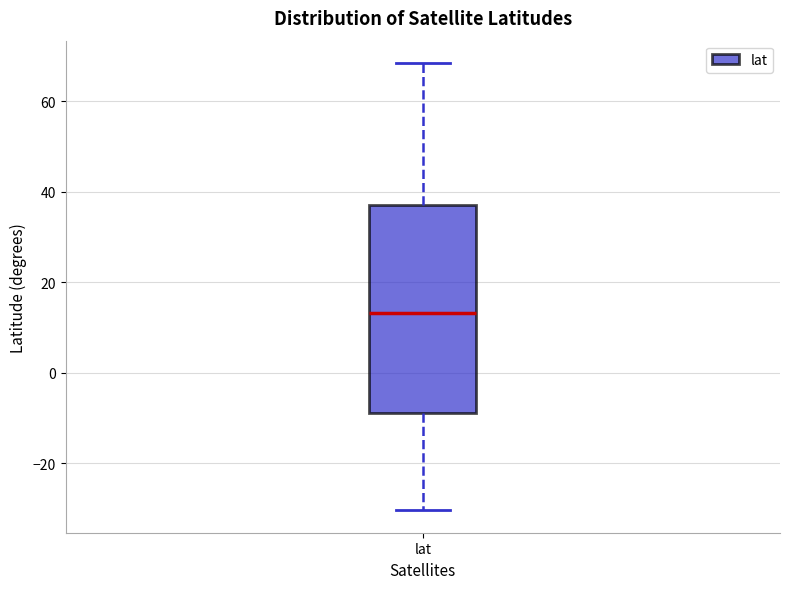

Where does the lower whisker of the box for lat end on the y-axis? The values are not printed on the chart, so give them approximately, as read against the axis.

-30